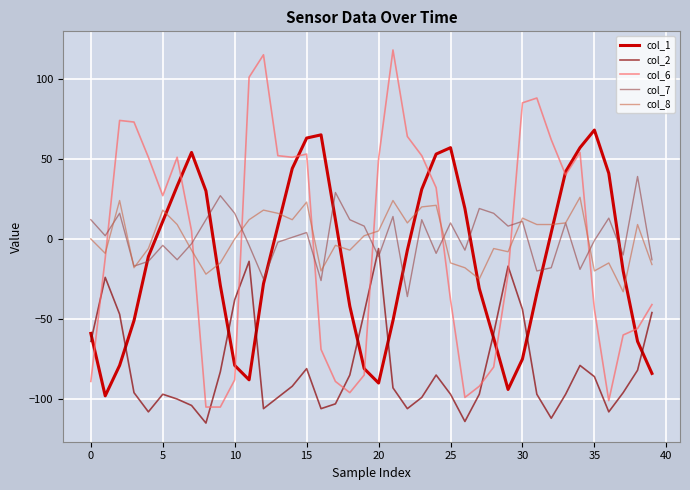

List the series in order of their peak value, highest first.

col_6, col_1, col_7, col_8, col_2